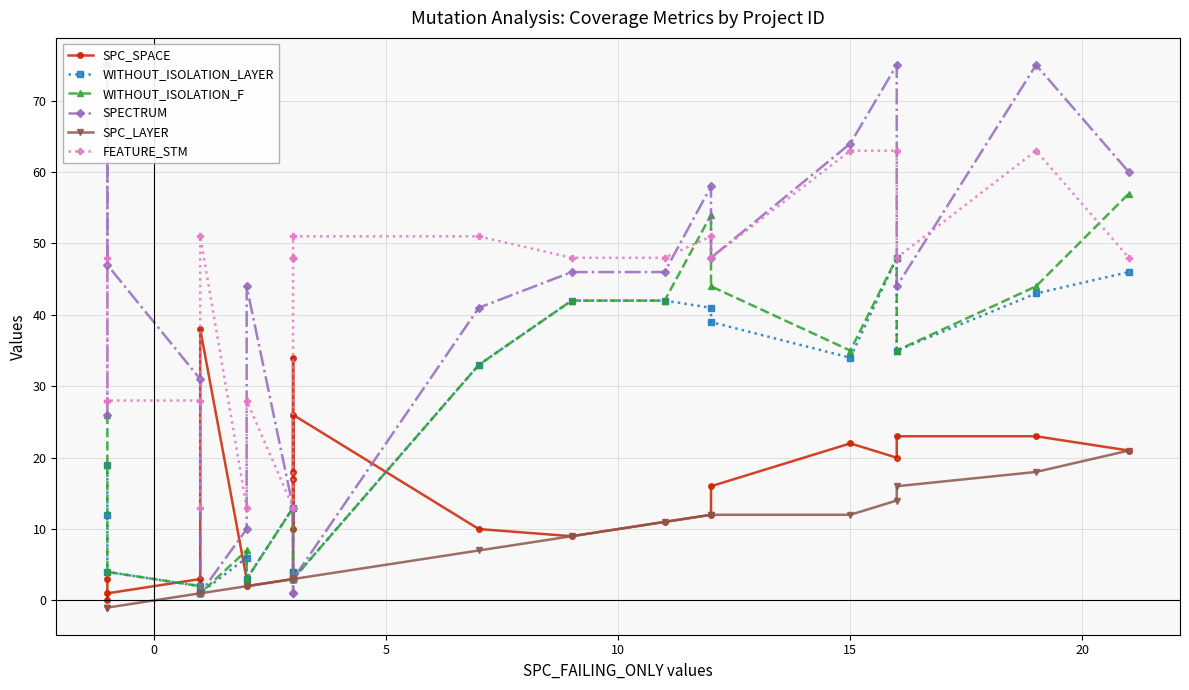

What is the value of the SPC_LAYER point at the 22nd from the left?

16